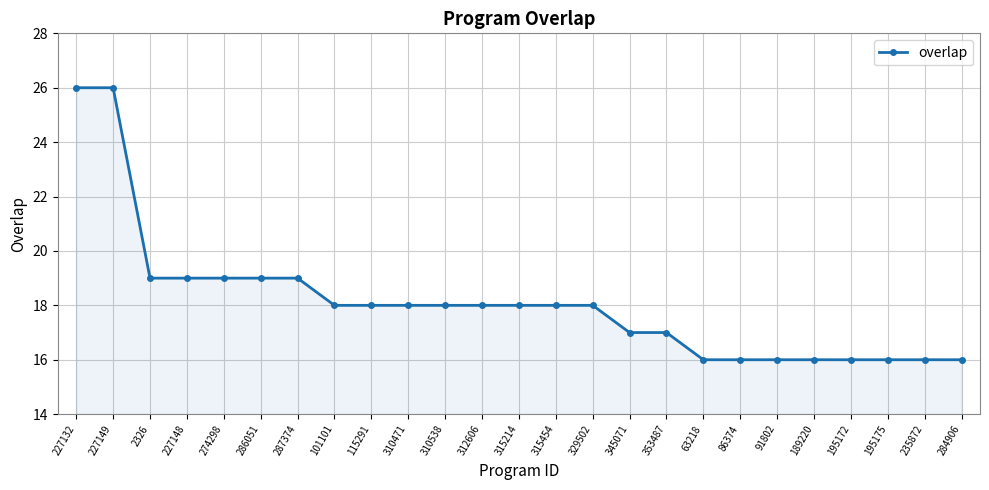

What is the sum of all values?

453